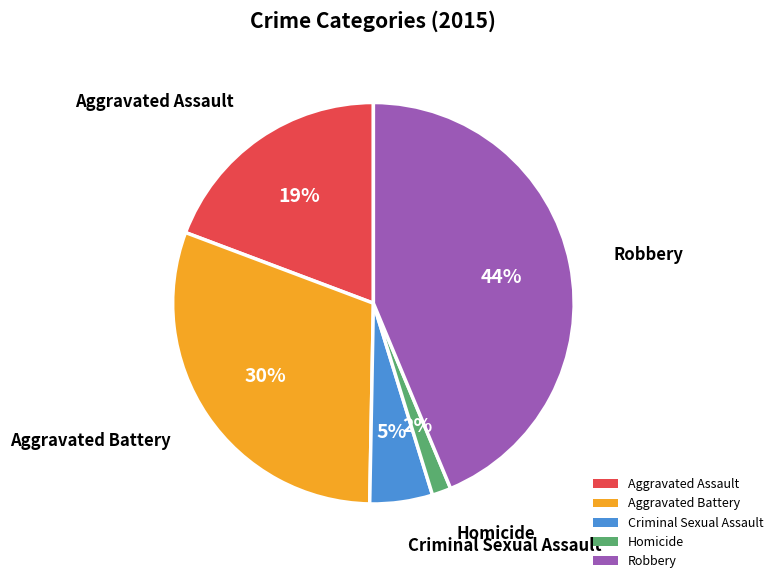

Does Criminal Sexual Assault account for over 50% of the chart?

No